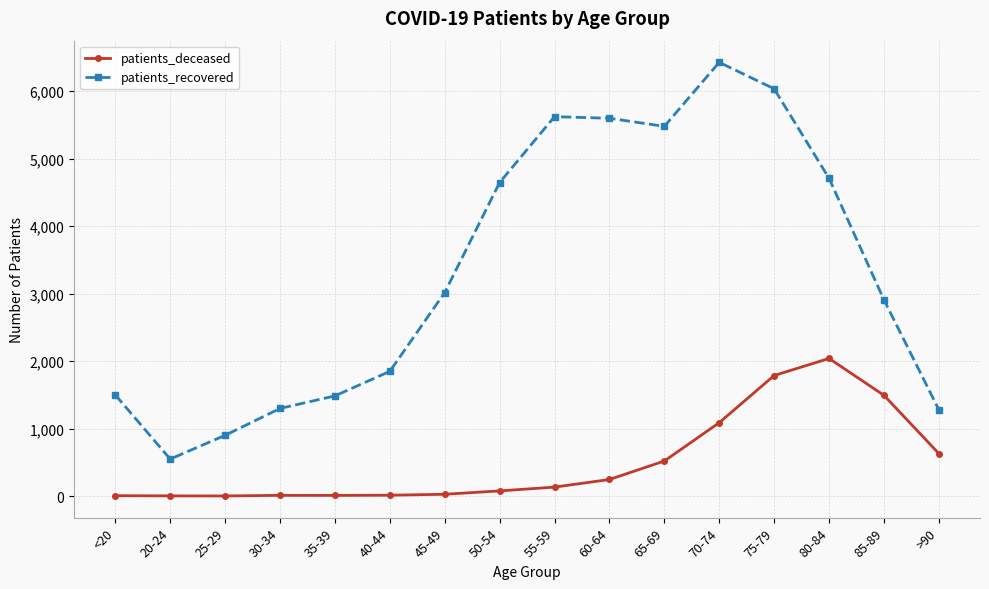

At which label does patients_deceased reach its peak?

80-84